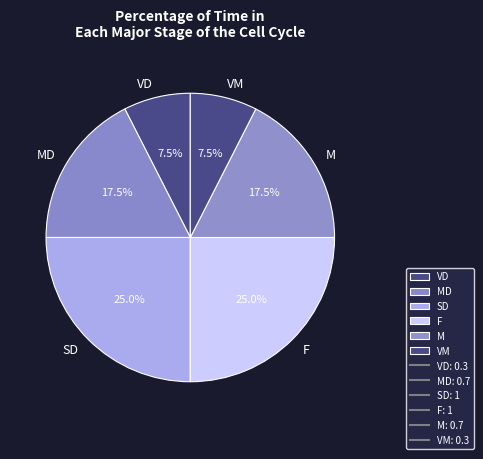

Approximately how many times larger is the value at VD compared to VM?

1.0